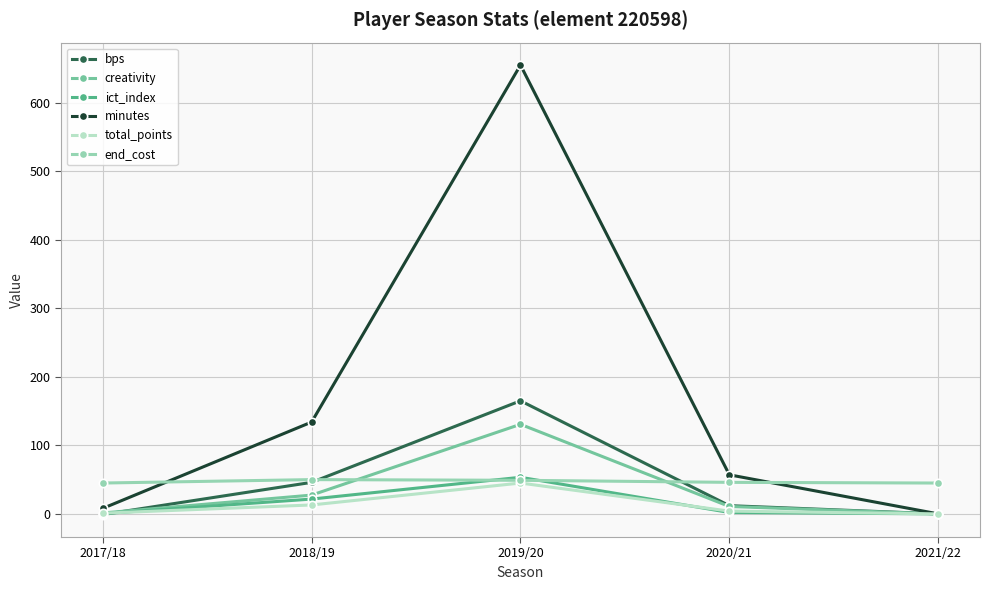

What is the spread (max minus min) of values at 2018/19?

121.0